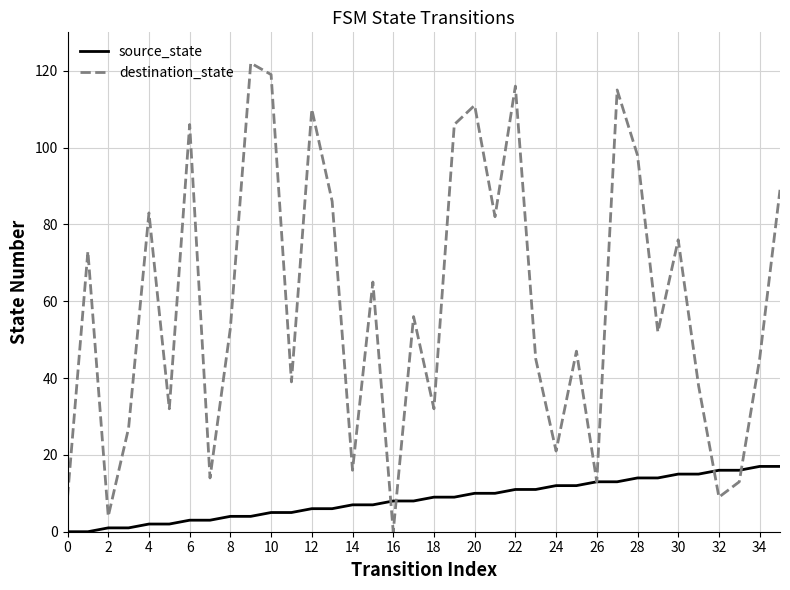

Which series has the widest spread of values?

destination_state